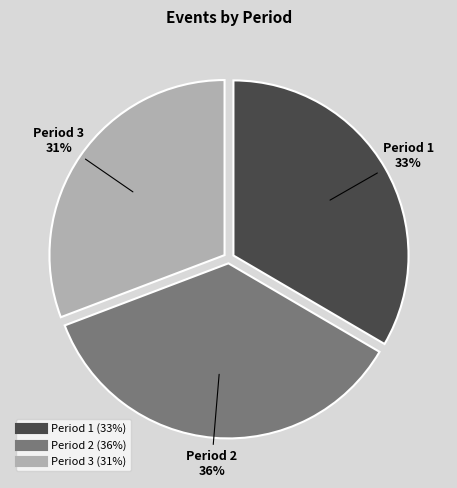

What percentage is the Period 1 slice, to the nearest percent?

33%